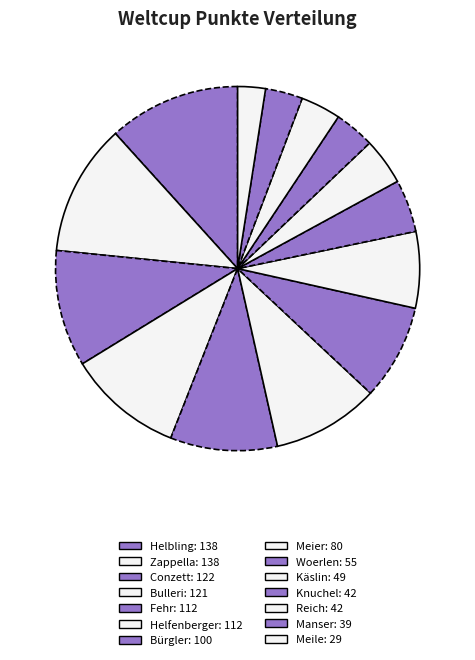

Is it true that Conzett is 10% of the pie?

True